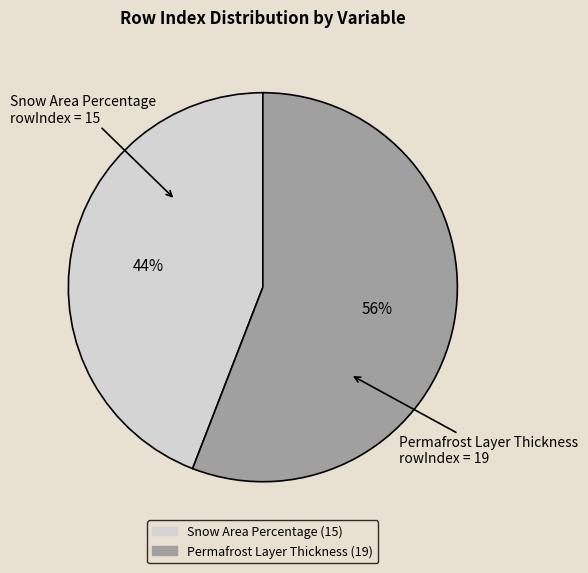

Approximately how many times larger is the value at Snow Area Percentage compared to Permafrost Layer Thickness?

0.8